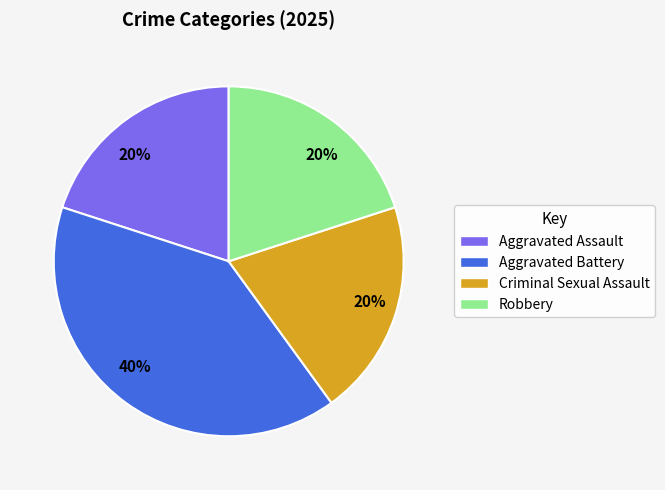

Do Aggravated Assault and Robbery together represent more than half of the pie?

No